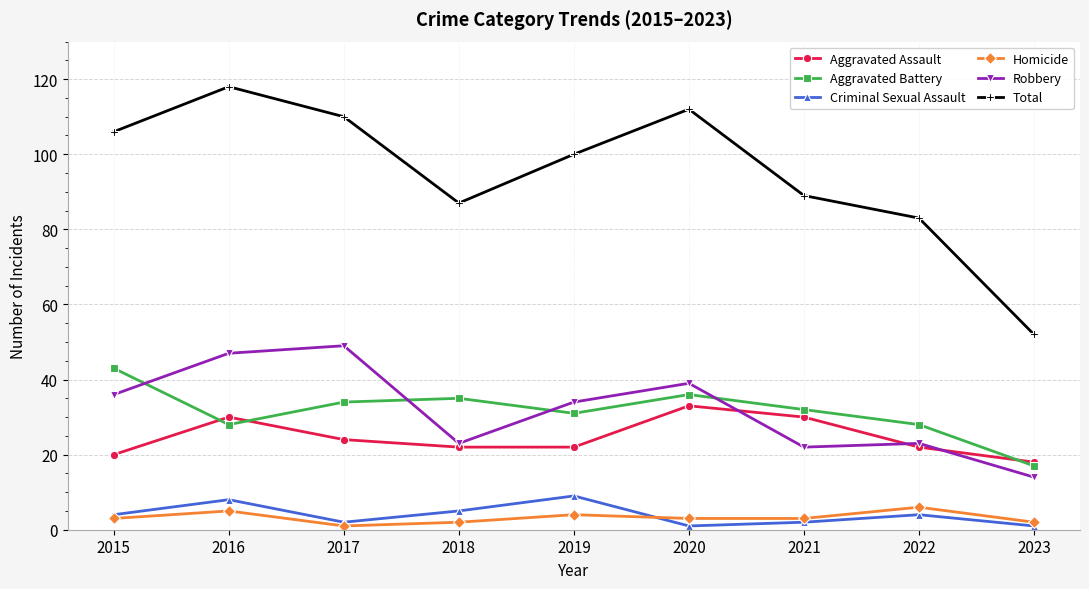

What is the maximum value for Aggravated Battery?

43